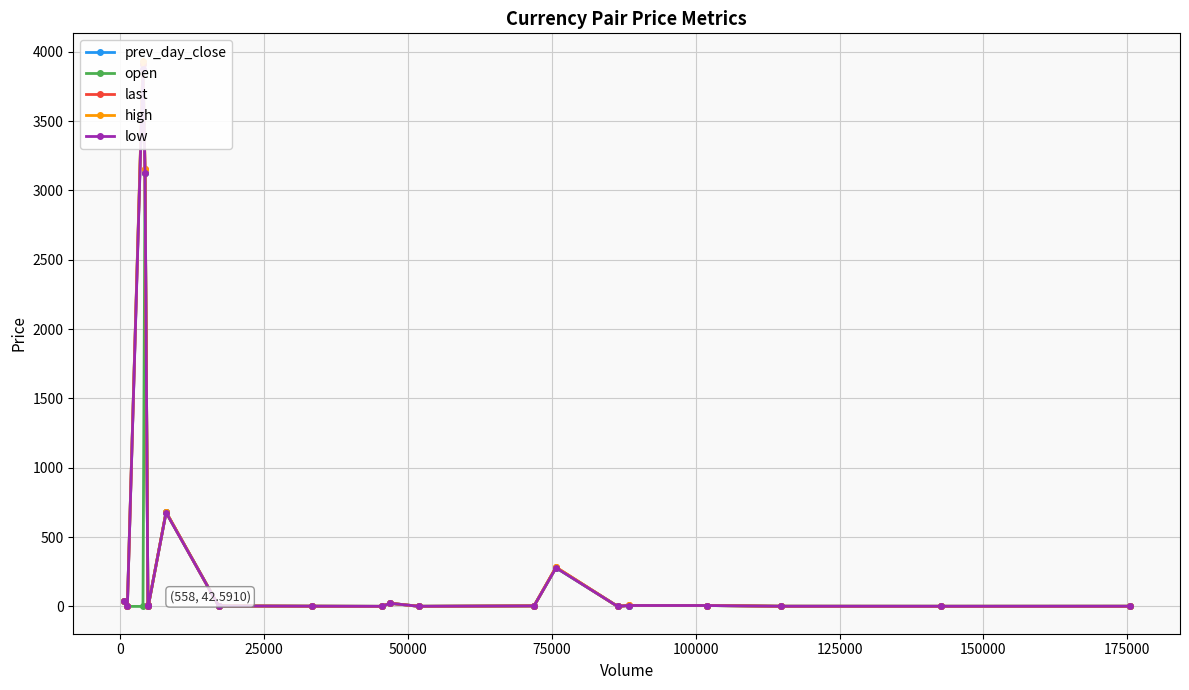

True or false: open has more than 1 points higher than both neighbors.

True